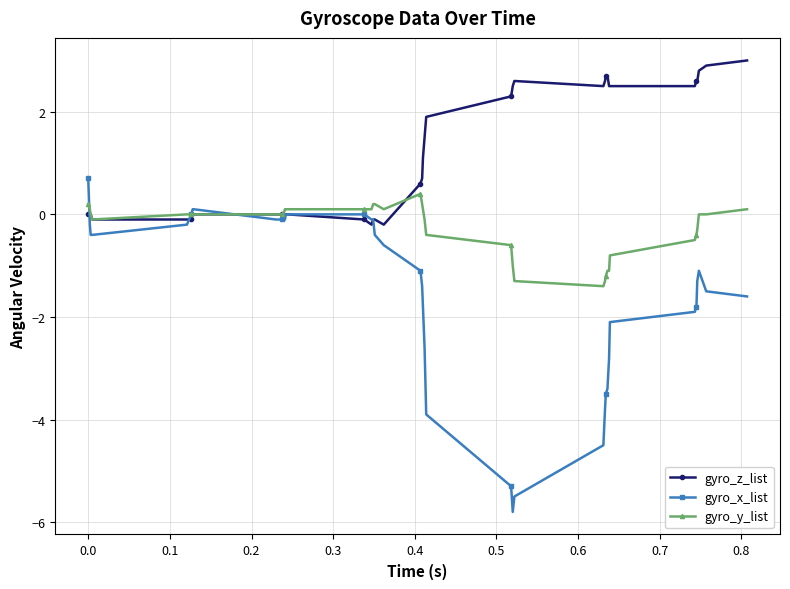

What is the maximum value for gyro_x_list?

0.7